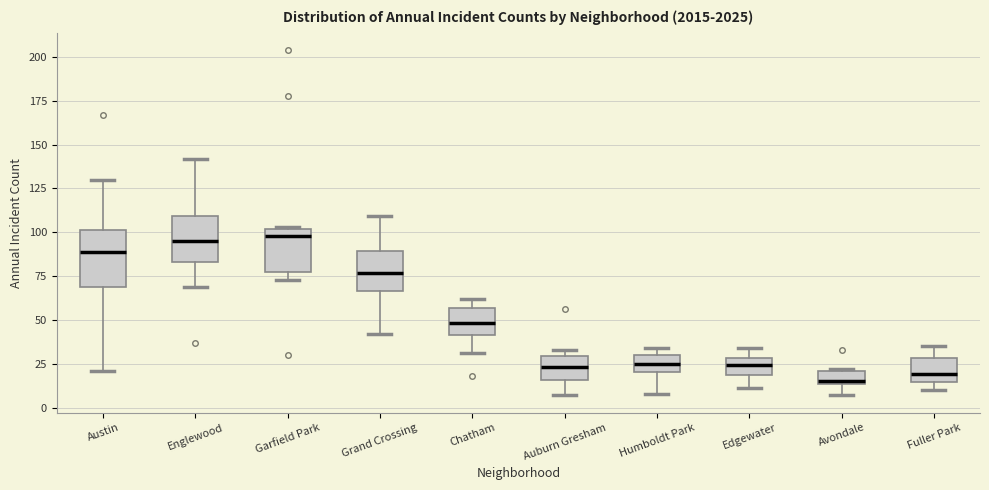

Reading left to right, transcribe this box plot: for each box, give where its median line is, the range the box spans, and where its two whiskers end, as read against the y-axis. The values are not printed on the chart, so give them approximately, as read against the axis.

Austin: median 90, box 70 to 100, whiskers 20 to 130
Englewood: median 95, box 85 to 110, whiskers 70 to 140
Garfield Park: median 100 (just below the box's upper edge), box 80 to 100, whiskers 75 to 105
Grand Crossing: median 75, box 65 to 90, whiskers 40 to 110
Chatham: median 50, box 40 to 55, whiskers 30 to 60
Auburn Gresham: median 25, box 15 to 30, whiskers 5 to 35
Humboldt Park: median 25, box 20 to 30, whiskers 10 to 35
Edgewater: median 25, box 20 to 30, whiskers 10 to 35
Avondale: median 15, box 15 to 20, whiskers 5 to 20
Fuller Park: median 20, box 15 to 30, whiskers 10 to 35